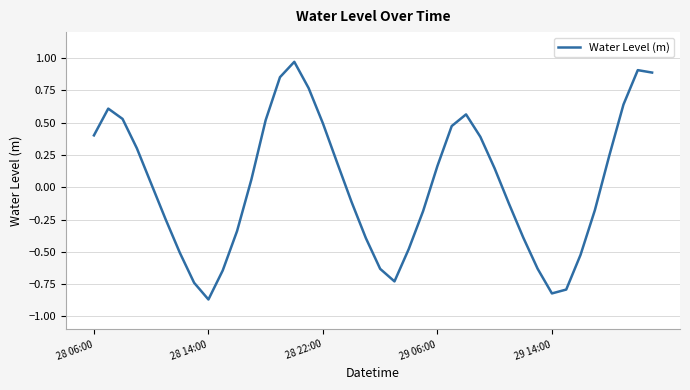

What is the difference between the maximum and minimum values?

1.8